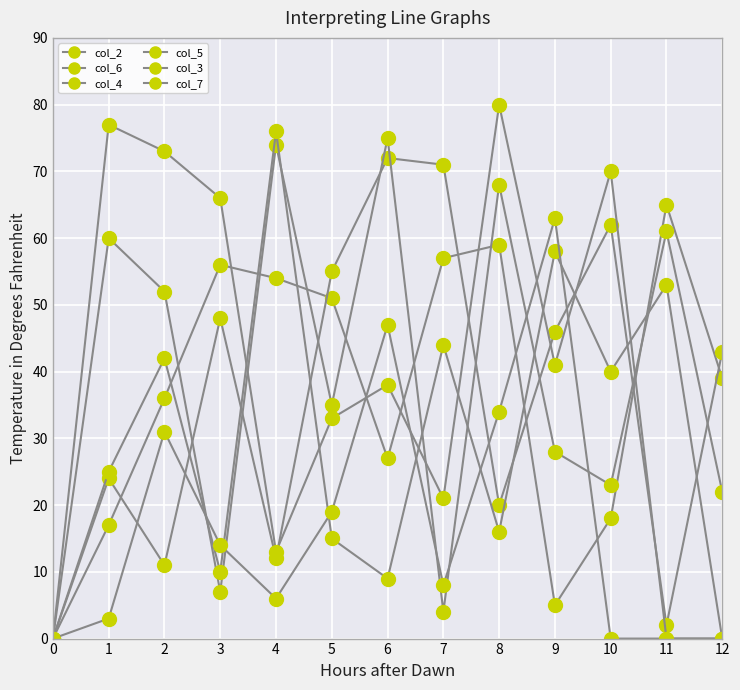

How many lines are shown in the chart?

6